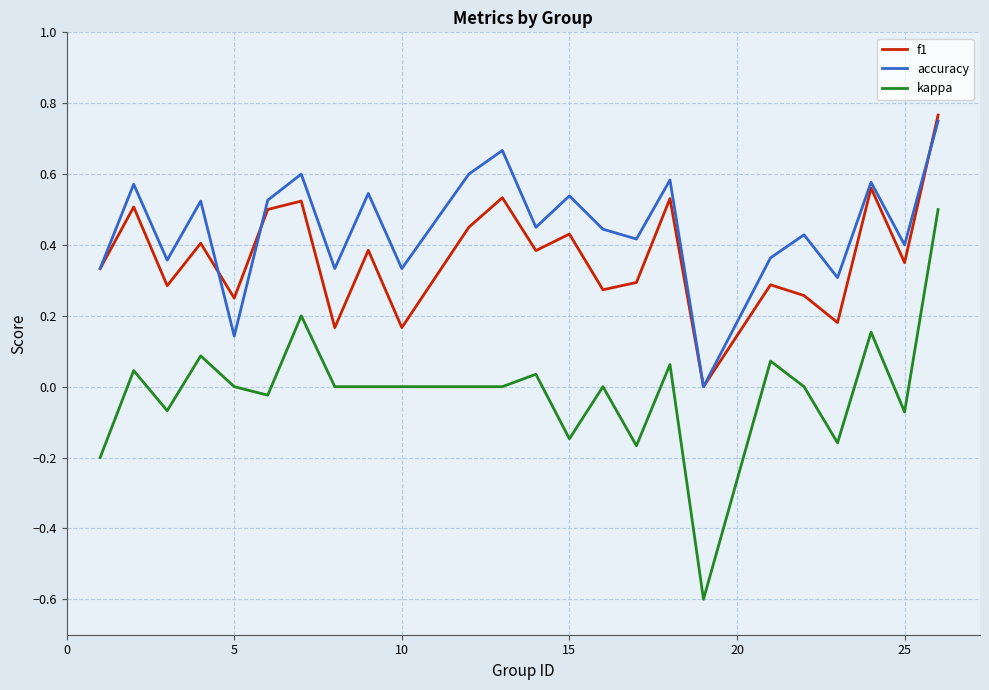

Rank the series by their average value, from highest to lowest.

accuracy, f1, kappa